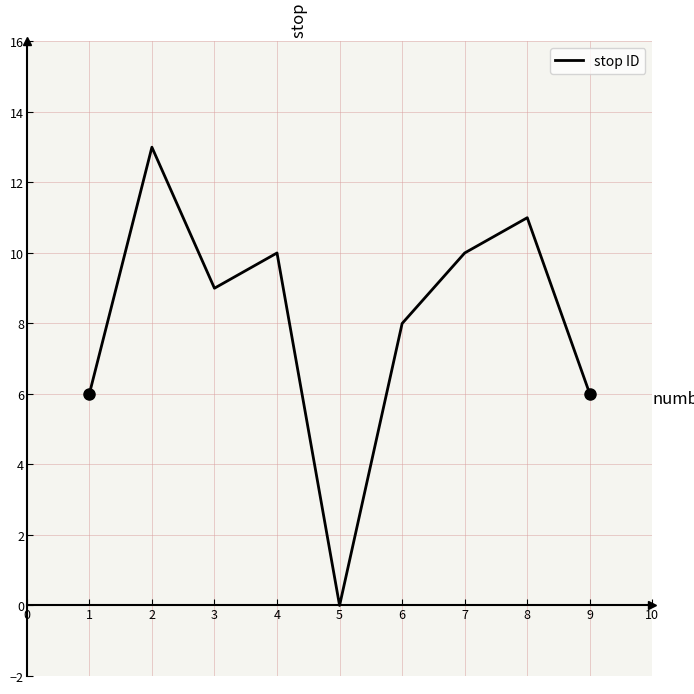

Read the value at 1.

6